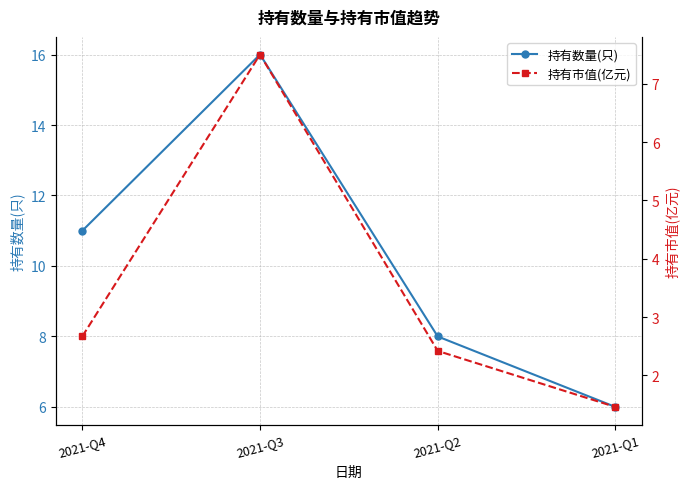

What is the sum of all 持有市值(亿元) values?

14.1